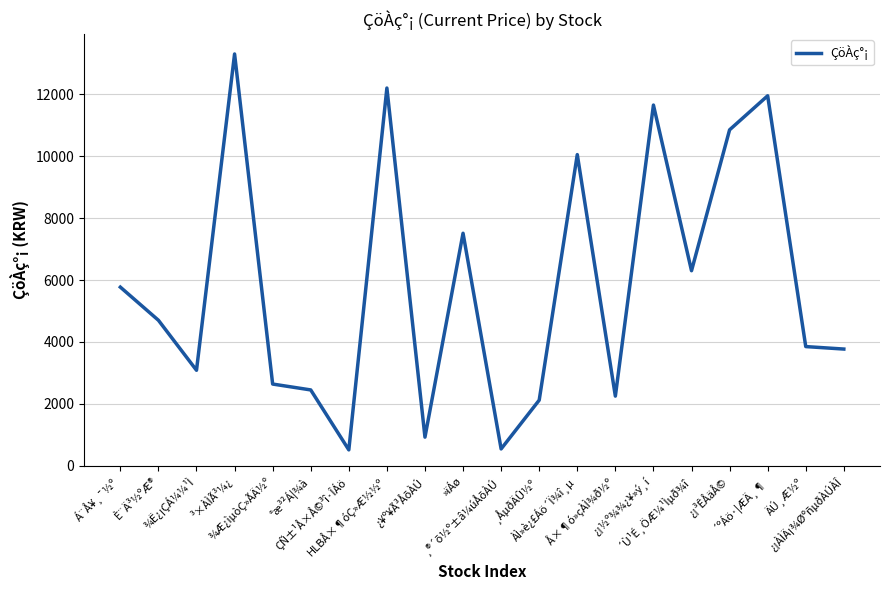

True or false: the data shows 4700 at È¨Ä³½ºÆ®.

True